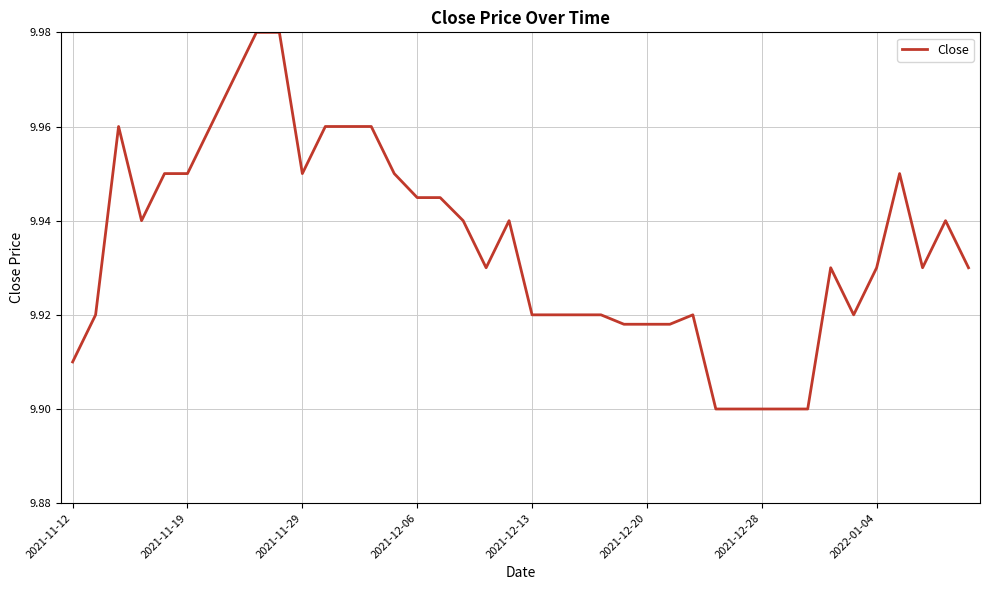

Is this an area chart (filled region under the line)?

No